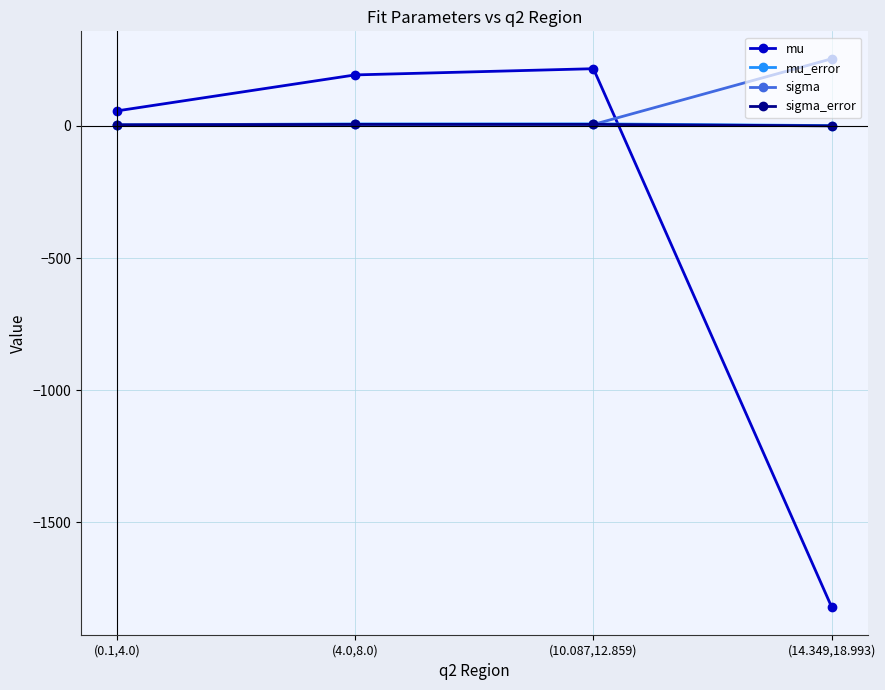

How many data points in sigma are less than 5?

1